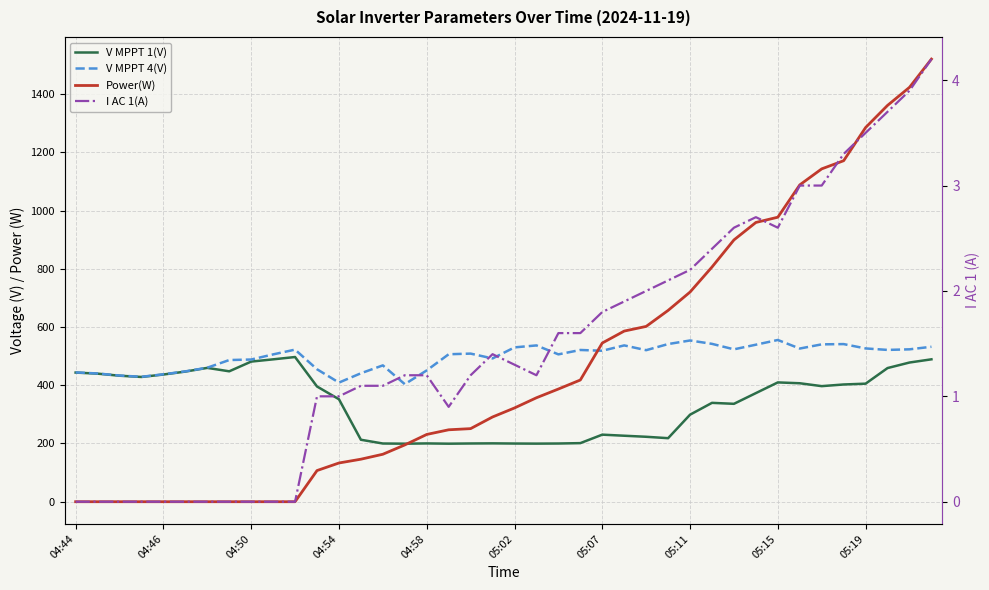

The V MPPT 1(V) series shows 459.0 at 37. True or false?

True